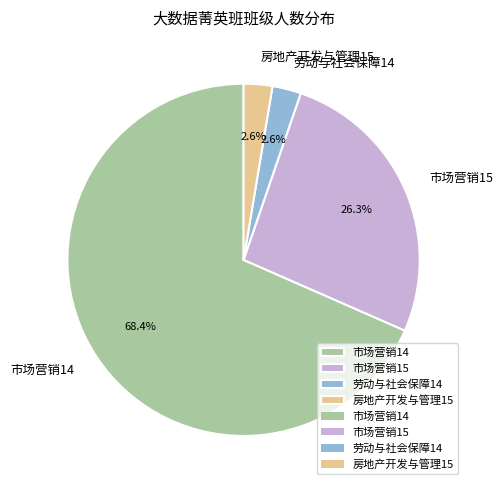

To the nearest percent, what percentage of the pie is 劳动与社会保障14?

3%